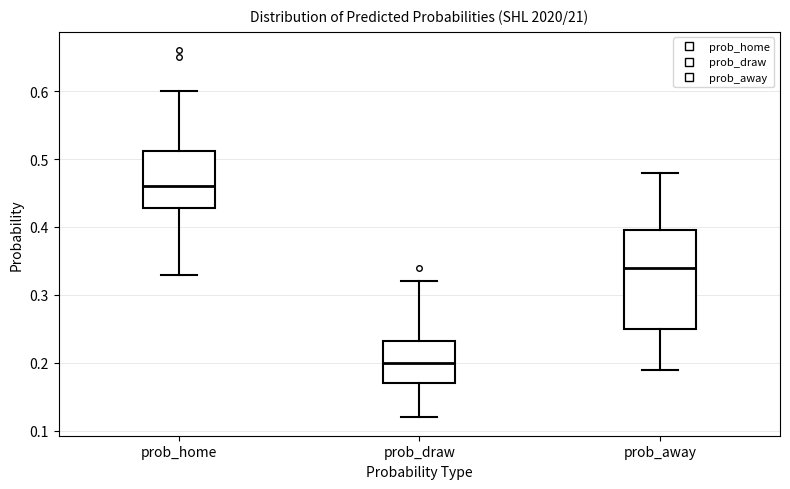

Comparing the boxes themselves (not the whiskers), which one is the tallest?

prob_away